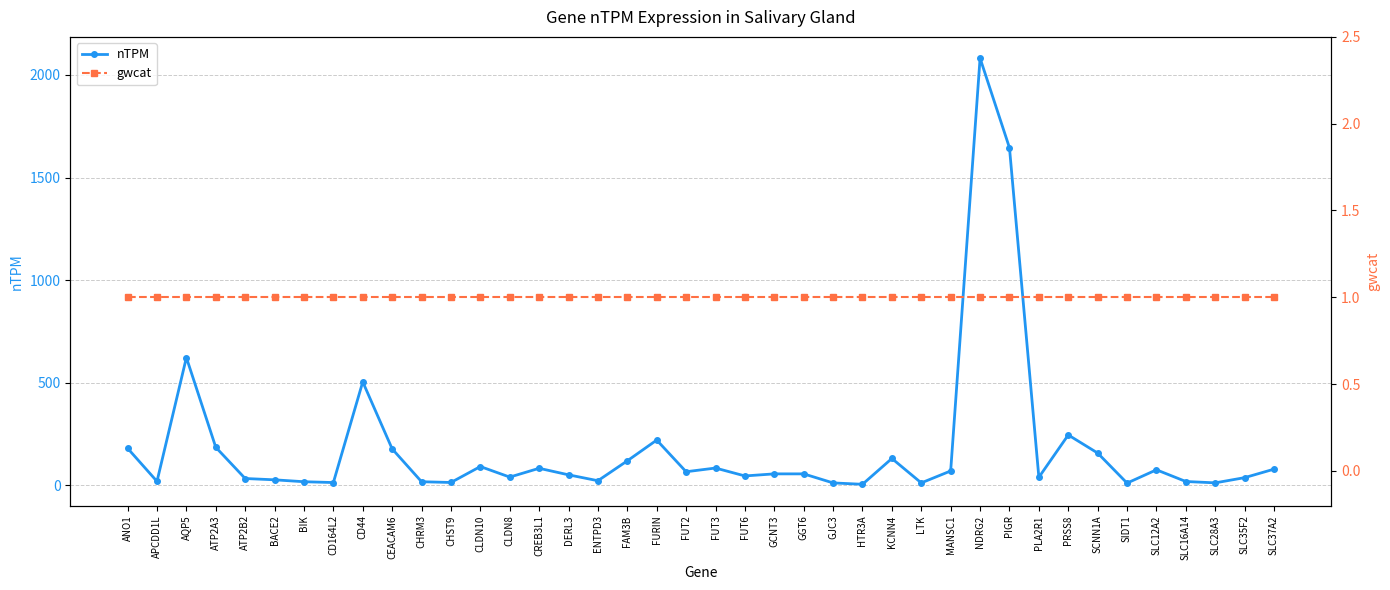

Where does the nTPM series first go above 55?

ANO1